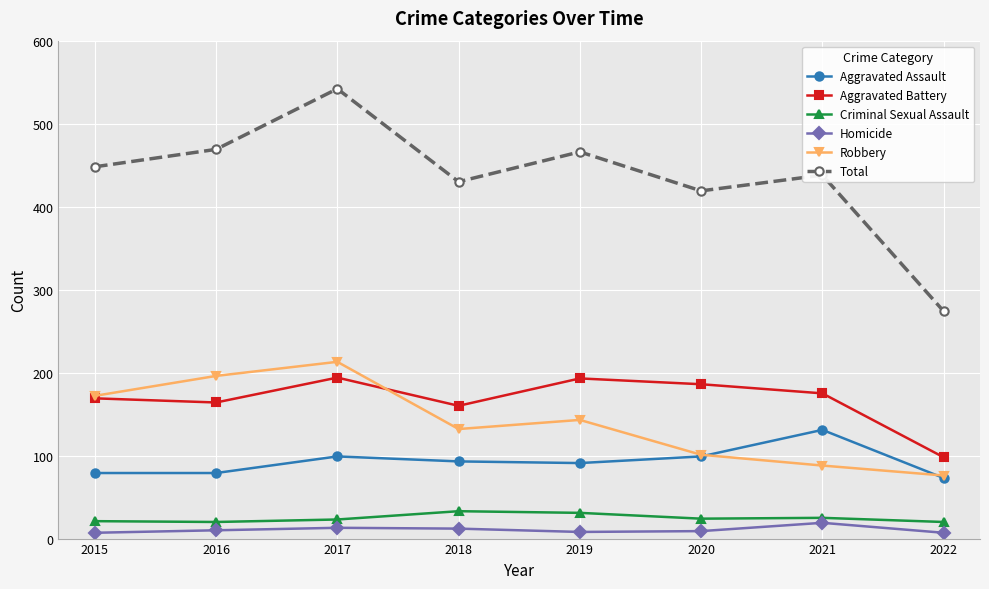

Read the Robbery value at 2018.

132